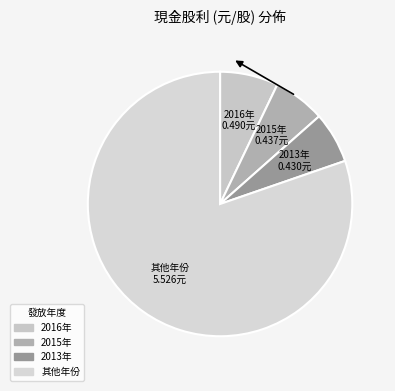

How many slices are in this pie chart?

4